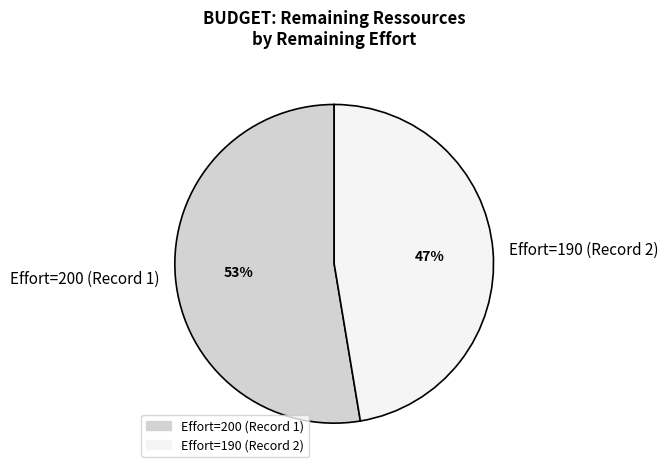

Is there any slice that represents more than half of the pie?

Yes